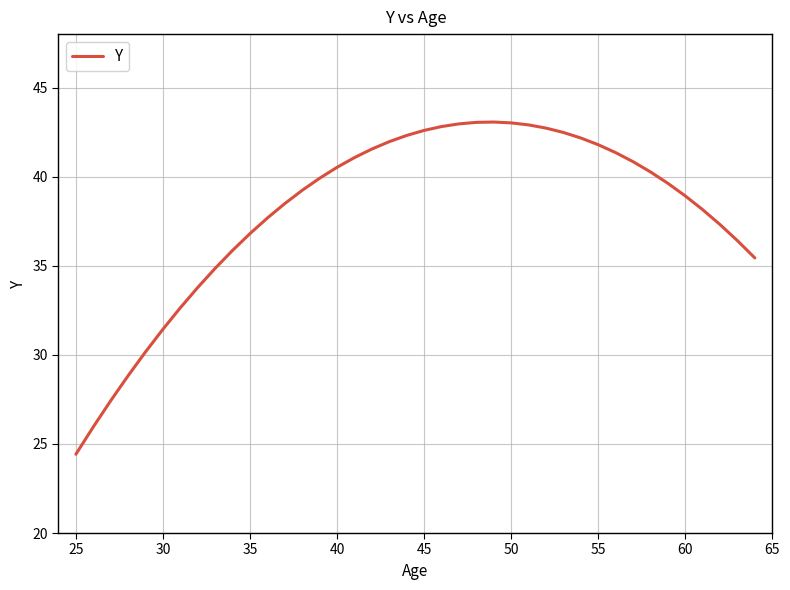

What is the difference between the maximum and minimum values?

18.6